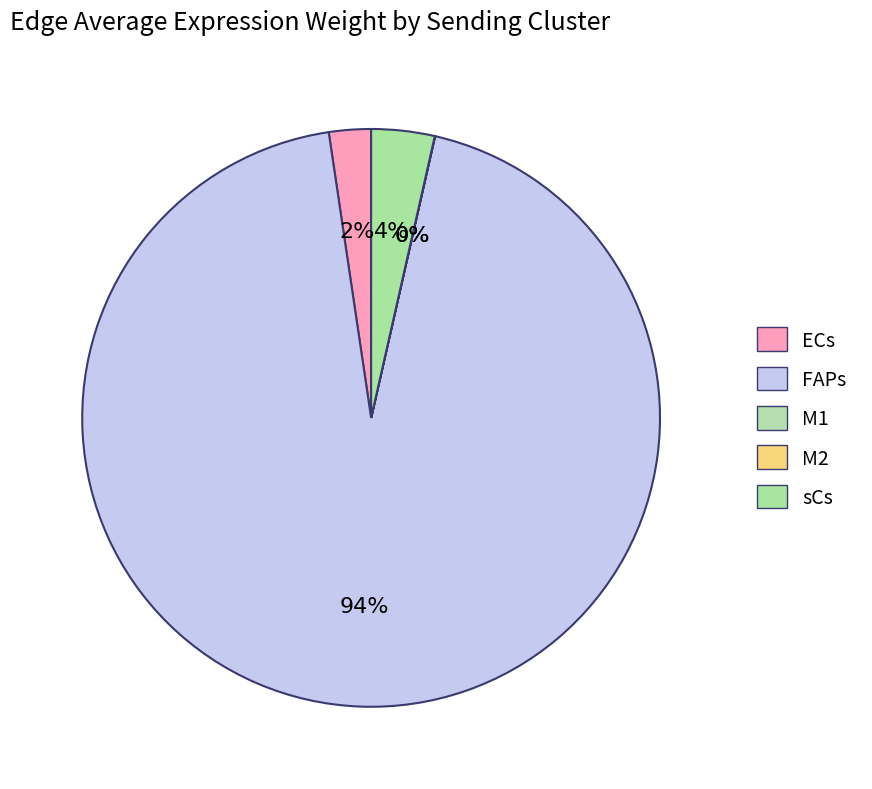

Which has a higher value, FAPs or sCs?

FAPs